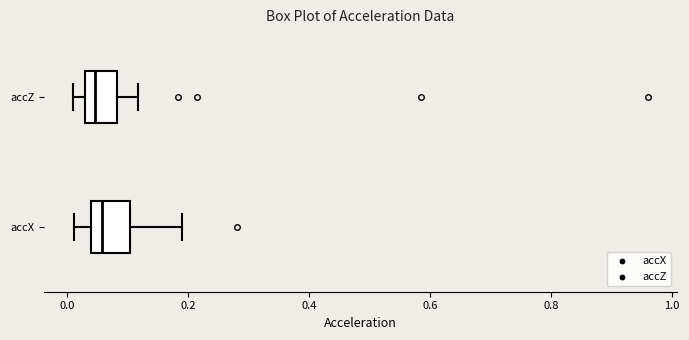

Reading bottom to top, read every box against the x-axis: the position of its median line, the range the box covers, and the ends of its whiskers. The values are not printed on the chart, so give them approximately, as read against the axis.

accX: median 0.06, box 0.04 to 0.10, whiskers 0.02 to 0.18
accZ: median 0.04, box 0.02 to 0.08, whiskers 0.00 to 0.12